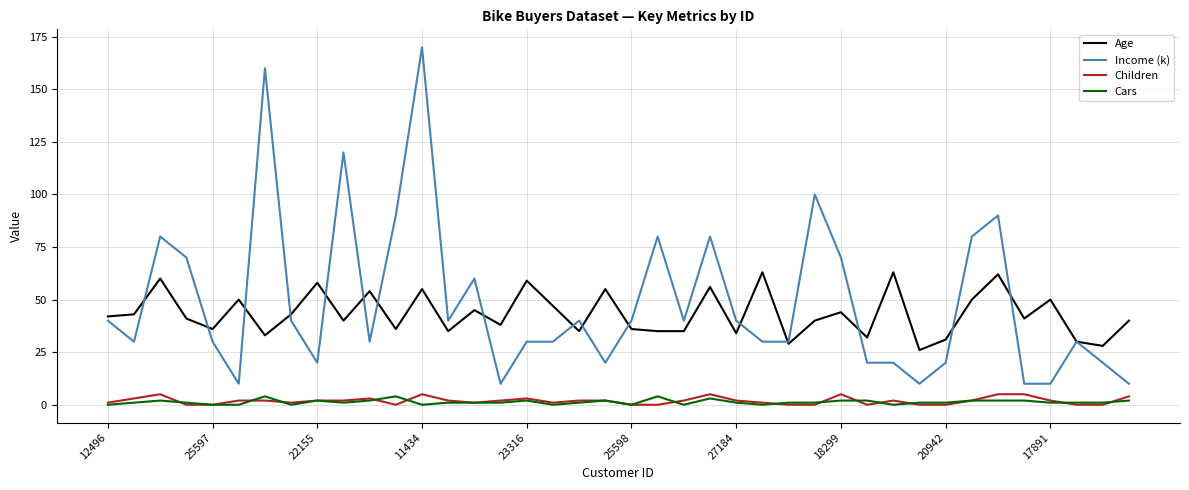

What is the maximum value shown in the chart?

170